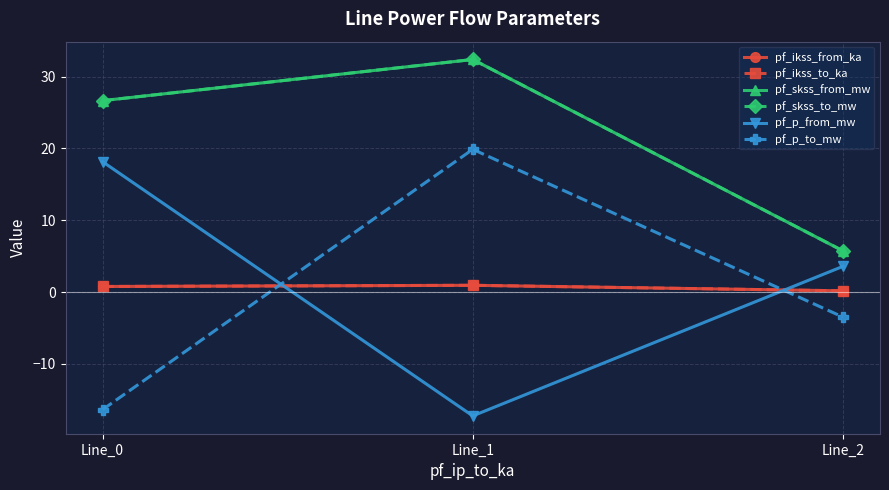

What is the difference between the pf_p_to_mw values at Line_2 and Line_1?

23.4